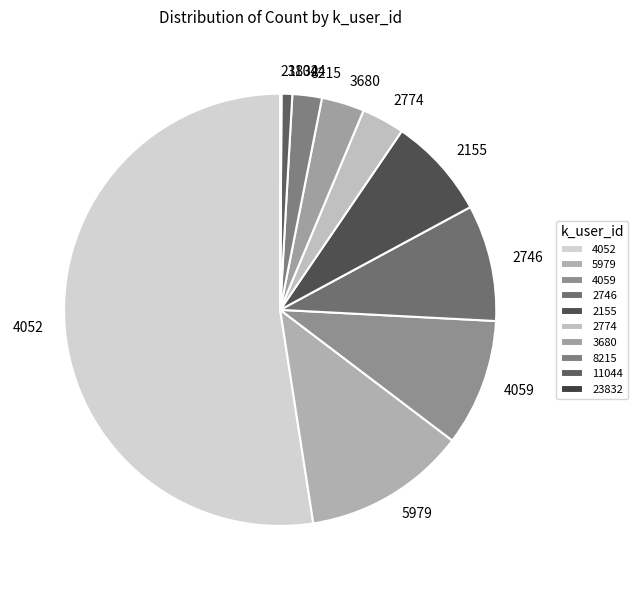

Combined, do 5979 and 8215 account for over 50%?

No